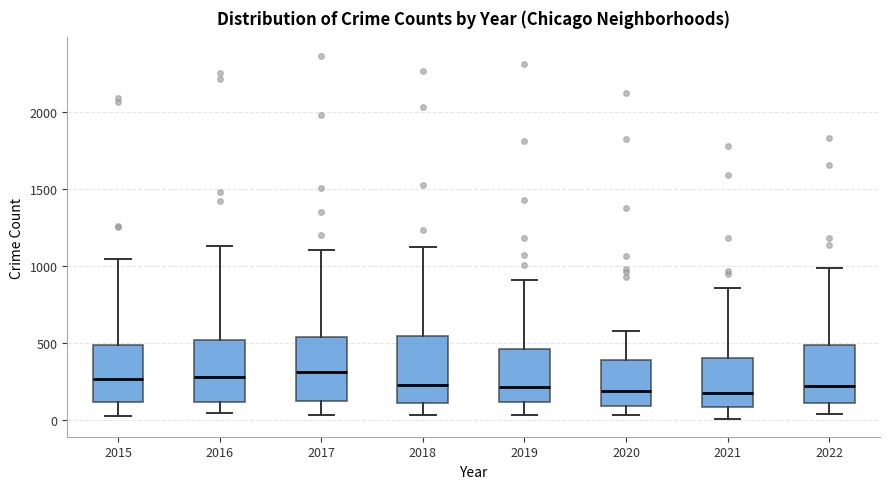

Where does the lower whisker of the box at x = 2016 end on the y-axis? The values are not printed on the chart, so give them approximately, as read against the axis.

50